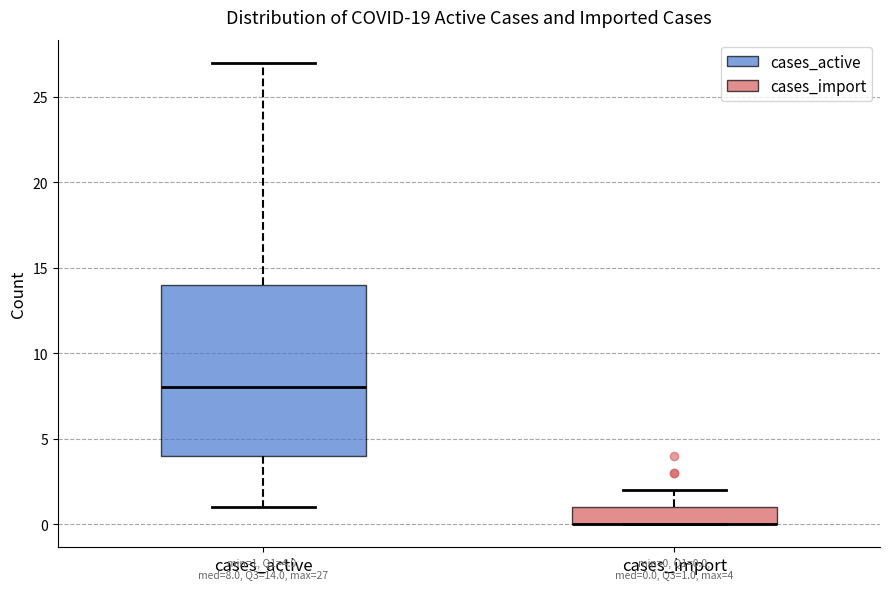

Which box is the tallest, from its lower edge to its upper edge?

cases_active